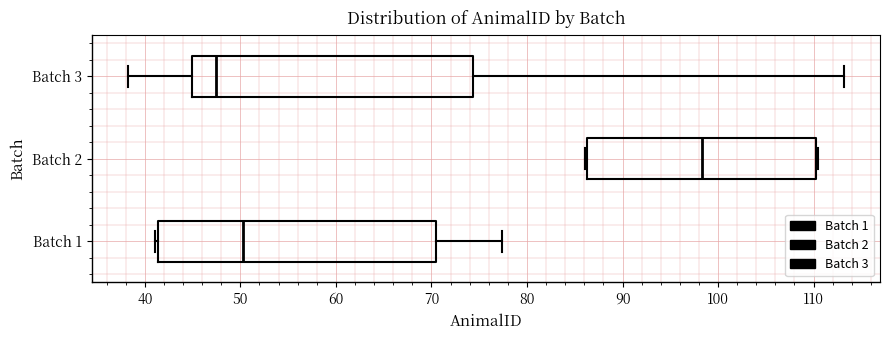

Reading bottom to top, transcribe this box plot: for each box, give where its median line is, the range the box spans, and where its two whiskers end, as read against the x-axis. The values are not printed on the chart, so give them approximately, as read against the axis.

Batch 1: median 50, box 41 to 70, whiskers 41 (just left of the box's left edge) to 77
Batch 2: median 98, box 86 to 110, whiskers 86 to 111
Batch 3: median 47, box 45 to 74, whiskers 38 to 113